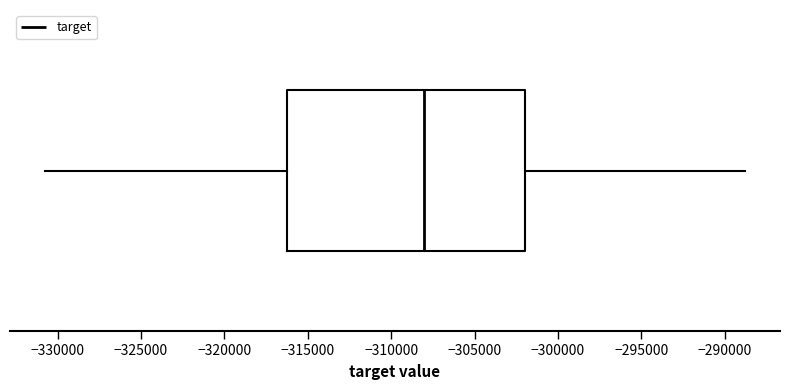

Where is the left edge of the box on the x-axis? The values are not printed on the chart, so give them approximately, as read against the axis.

-316000